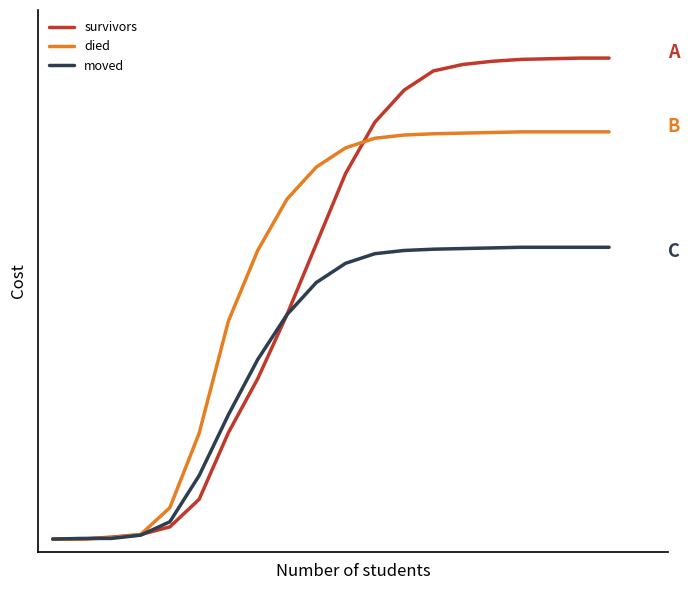

What are all the series names shown in the legend?

survivors, died, moved